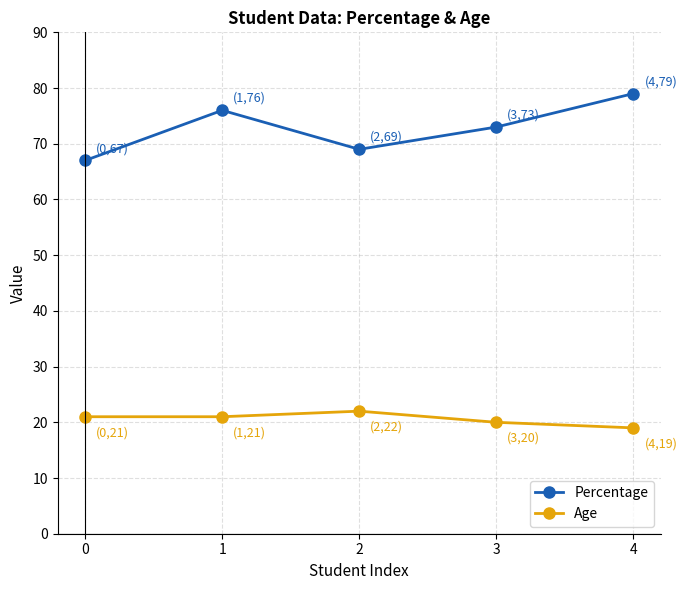

How many interior local valleys does the Percentage series have?

1